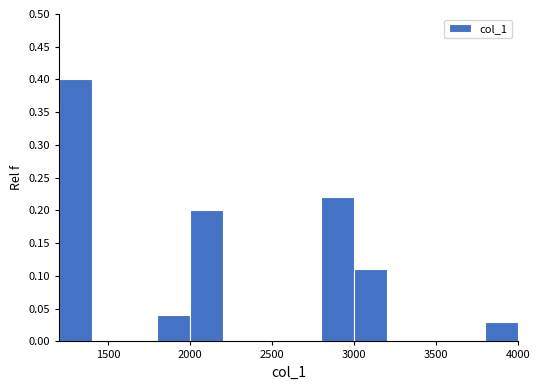

Reading left to right, list every bar in this chart as the range it spans on the x-axis followed by its height. The values are not printed on the chart, so give them approximately, as read against the axis.

1200 to 1400: 0.40
1400 to 1600: 0
1600 to 1800: 0
1800 to 2000: 0.04
2000 to 2200: 0.20
2200 to 2400: 0
2400 to 2600: 0
2600 to 2800: 0
2800 to 3000: 0.22
3000 to 3200: 0.11
3200 to 3400: 0
3400 to 3600: 0
3600 to 3800: 0
3800 to 4000: 0.03